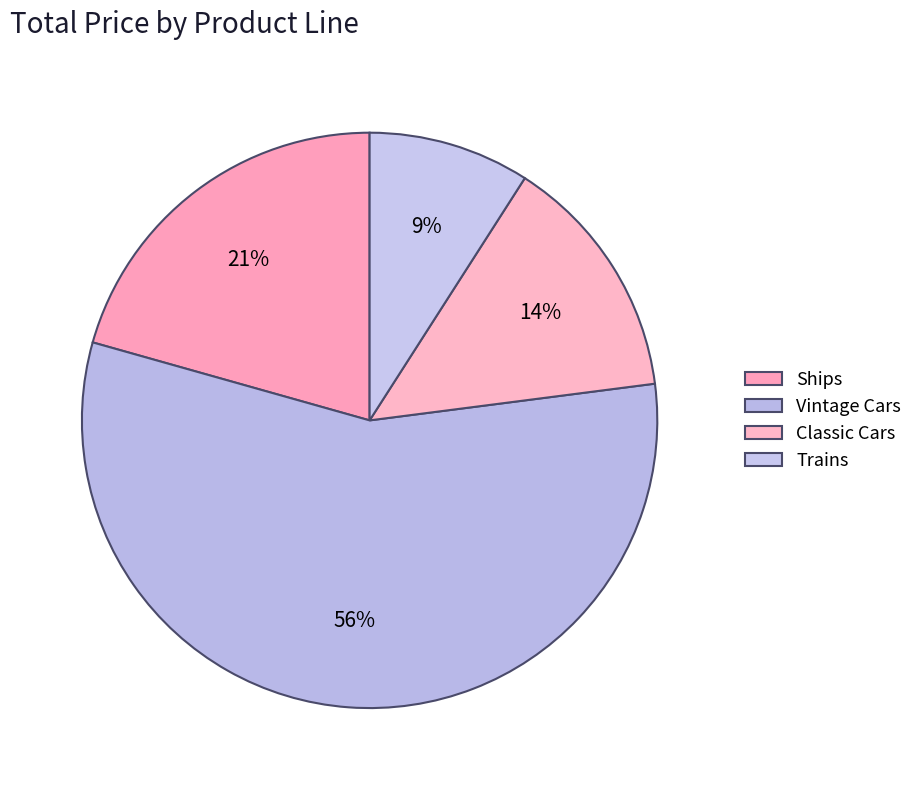

How many segments does this pie chart have?

4